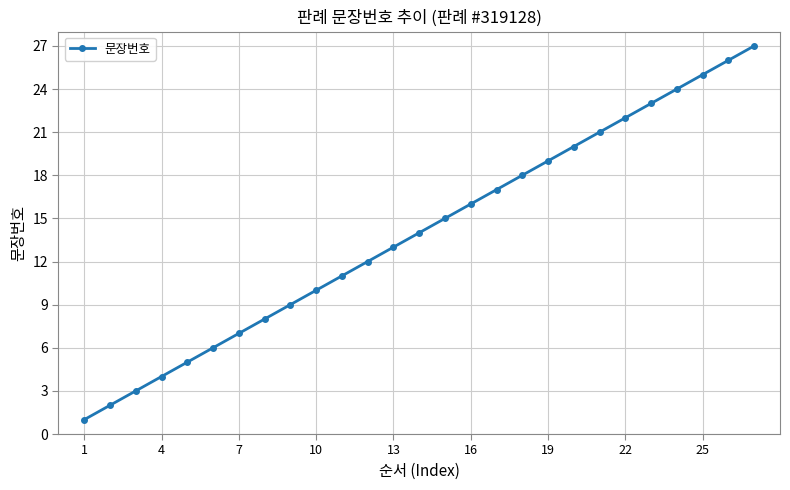

True or false: there are more than 2 points higher than both neighbors.

False